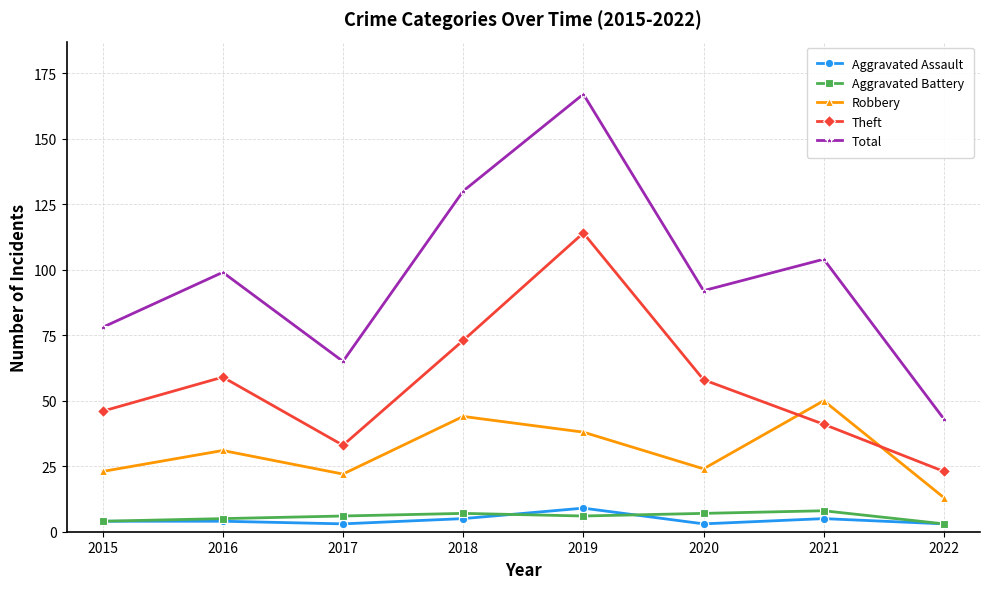

Between 2017 and 2020, which series saw the biggest shift?

Total